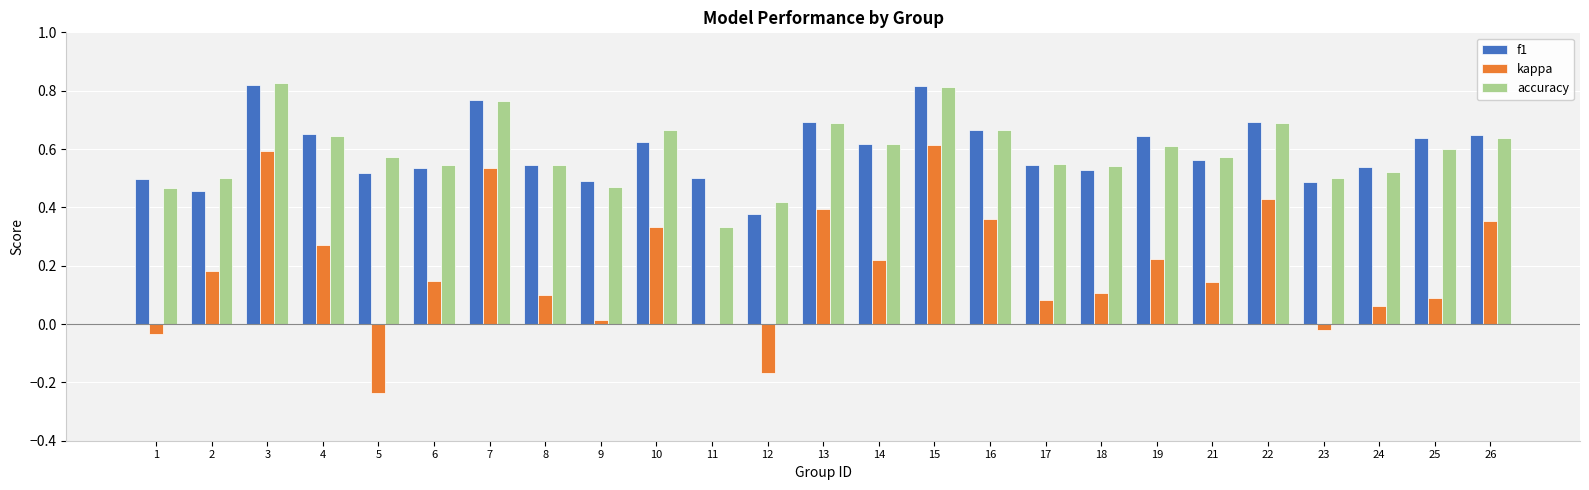

What is the total value across all series at 16?

1.7